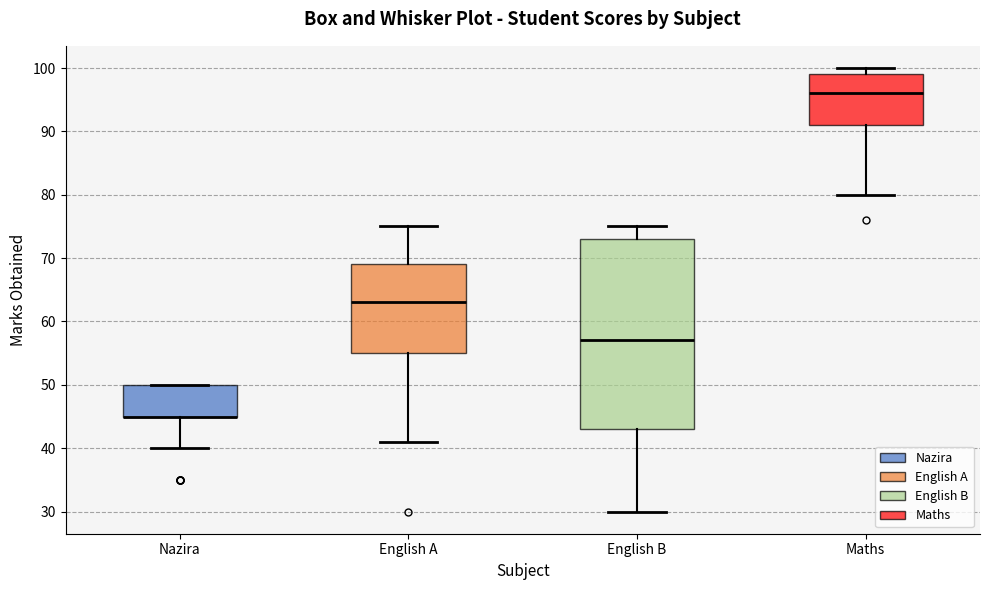

Reading left to right, transcribe this box plot: for each box, give where its median line is, the range the box spans, and where its two whiskers end, as read against the y-axis. The values are not printed on the chart, so give them approximately, as read against the axis.

Nazira: median 45 (drawn on the box's lower edge), box 45 to 50, whiskers 40 to 50
English A: median 63, box 55 to 69, whiskers 41 to 75
English B: median 57, box 43 to 73, whiskers 30 to 75
Maths: median 96, box 91 to 99, whiskers 80 to 100